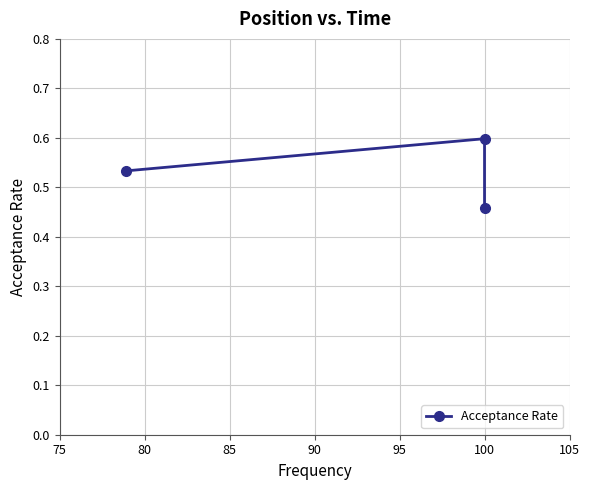

What is the change in value from 75 to 80?

+0.1